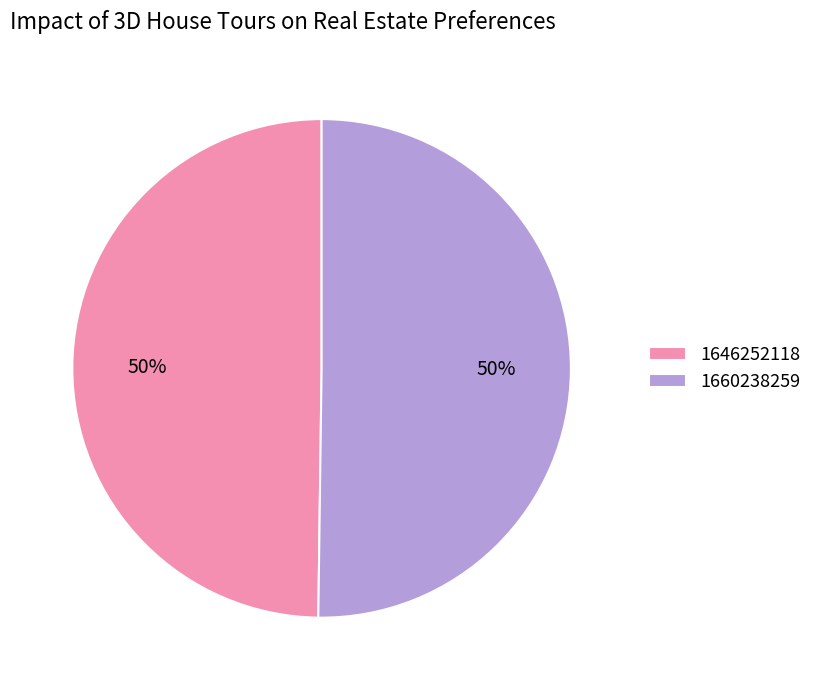

To the nearest percent, what is the average slice percentage?

50%